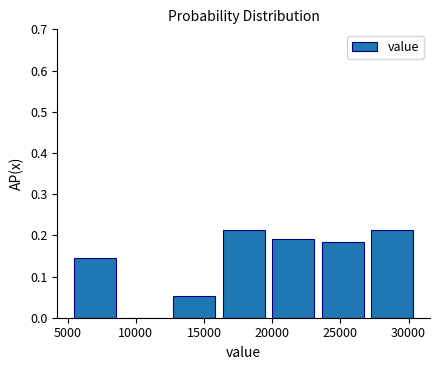

Reading left to right, list every bar in this chart as the range it spans on the x-axis followed by its height. Neither the bar edges nor the heights are printed on the chart, so give them approximately, as read against the axes.

5000 to 9000: 0.15
9000 to 12500: 0
12500 to 16000: 0.05
16000 to 19500: 0.21
19500 to 23500: 0.19
23500 to 27000: 0.18
27000 to 30500: 0.21